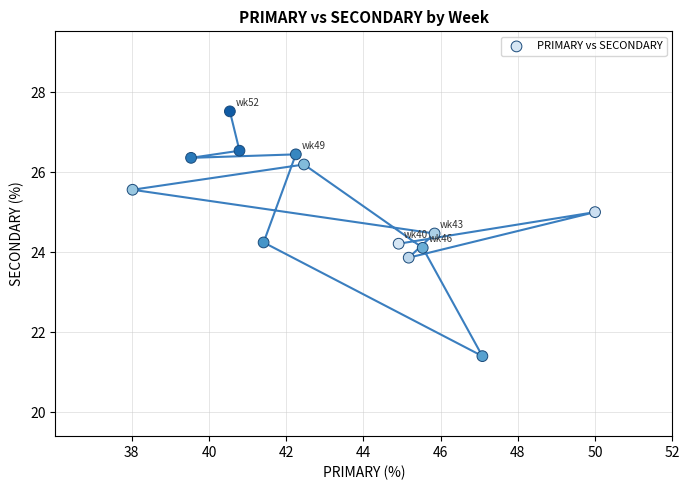

What is the range of X values (max minus min)?

12.0